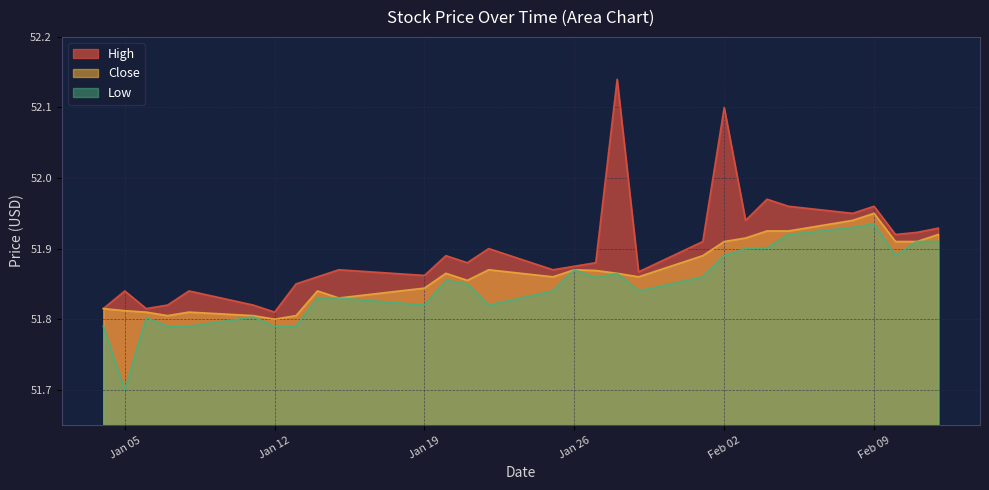

What are all the series names shown in the legend?

High, Close, Low